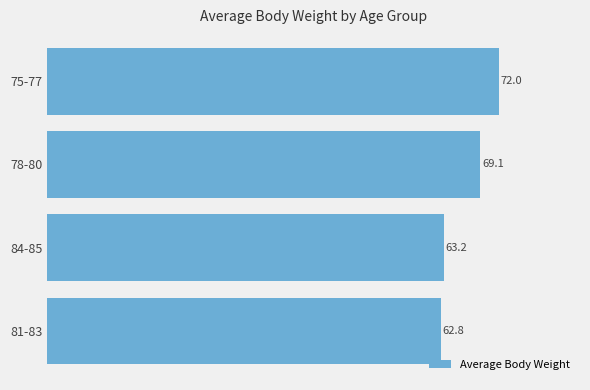

What is the ratio of the value at 84-85 to the value at 78-80?

0.9